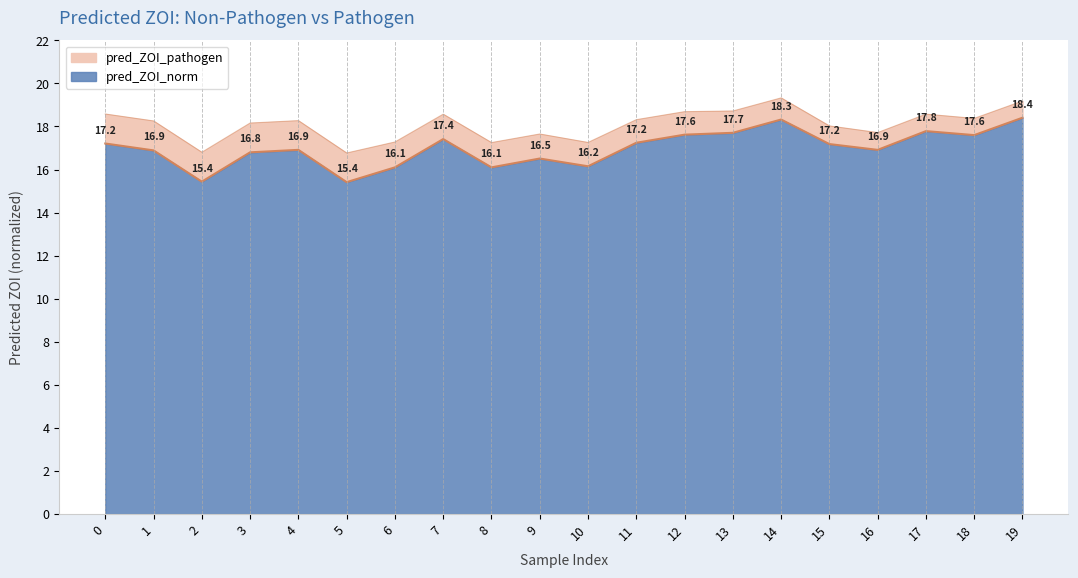

List the series in order of their overall mean, highest first.

pred_ZOI_pathogen, pred_ZOI_norm